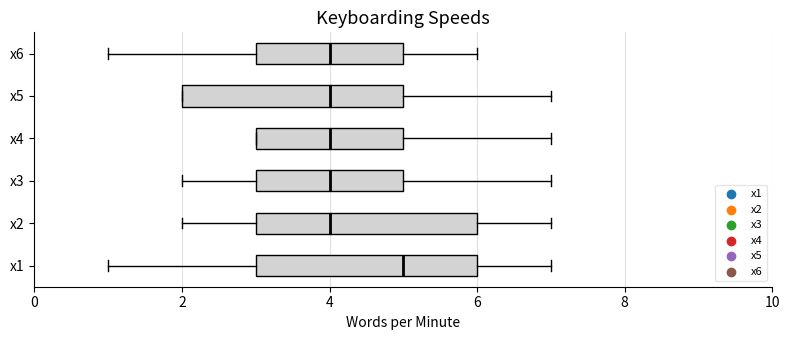

Reading bottom to top, read every box against the x-axis: the position of its median line, the range the box covers, and the ends of its whiskers. The values are not printed on the chart, so give them approximately, as read against the axis.

x1: median 5, box 3 to 6, whiskers 1 to 7
x2: median 4, box 3 to 6, whiskers 2 to 7
x3: median 4, box 3 to 5, whiskers 2 to 7
x4: median 4, box 3 to 5, whiskers 3 to 7
x5: median 4, box 2 to 5, whiskers 2 to 7
x6: median 4, box 3 to 5, whiskers 1 to 6